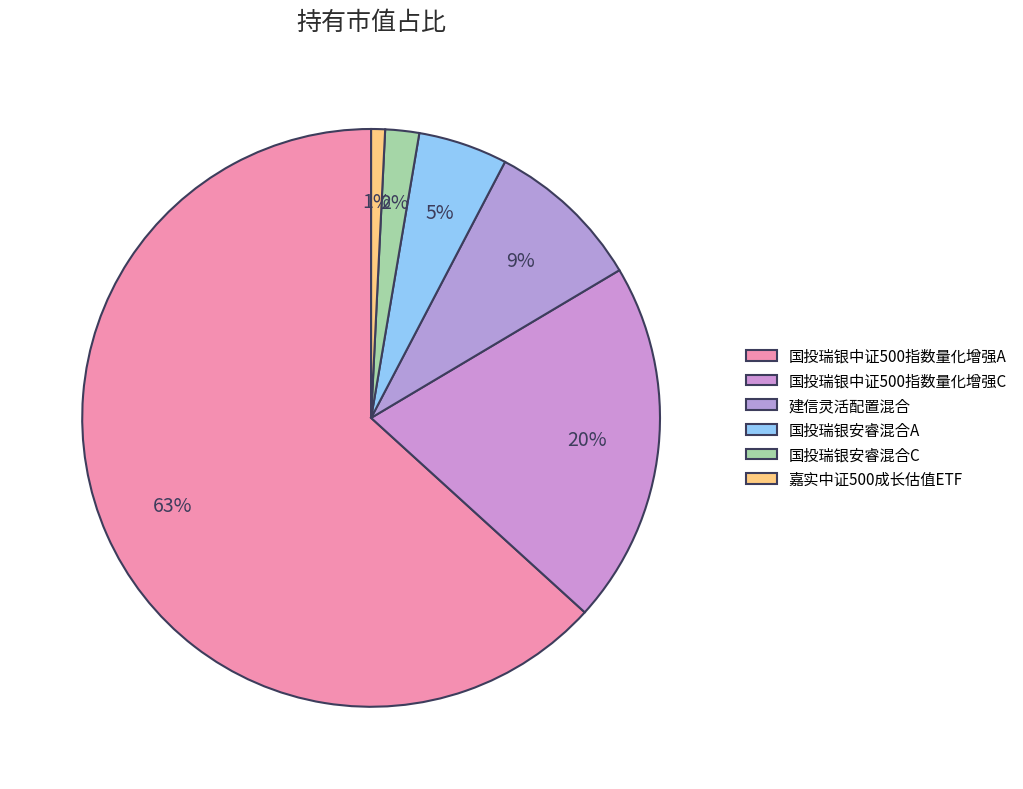

Which slice is the smallest?

嘉实中证500成长估值ETF